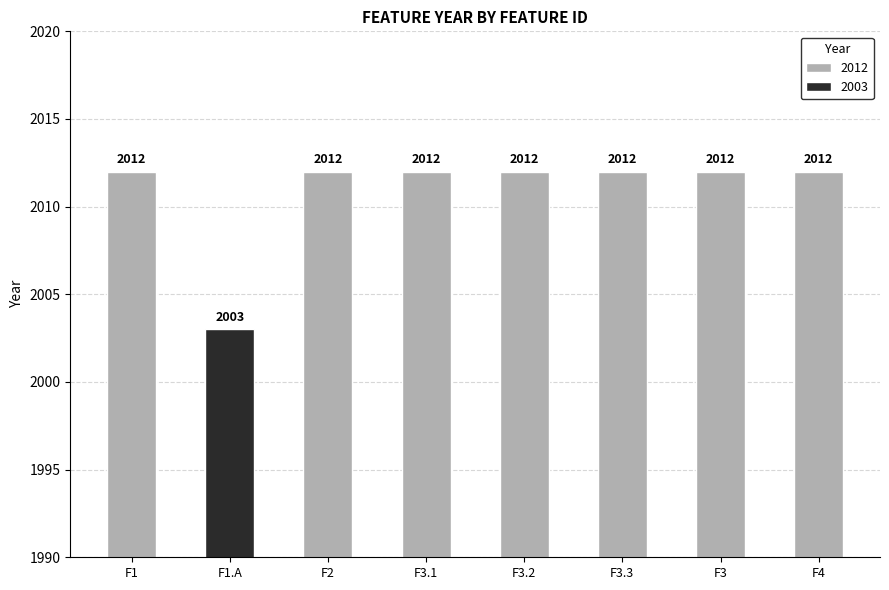

True or false: the data shows 2012 at F3.2.

True